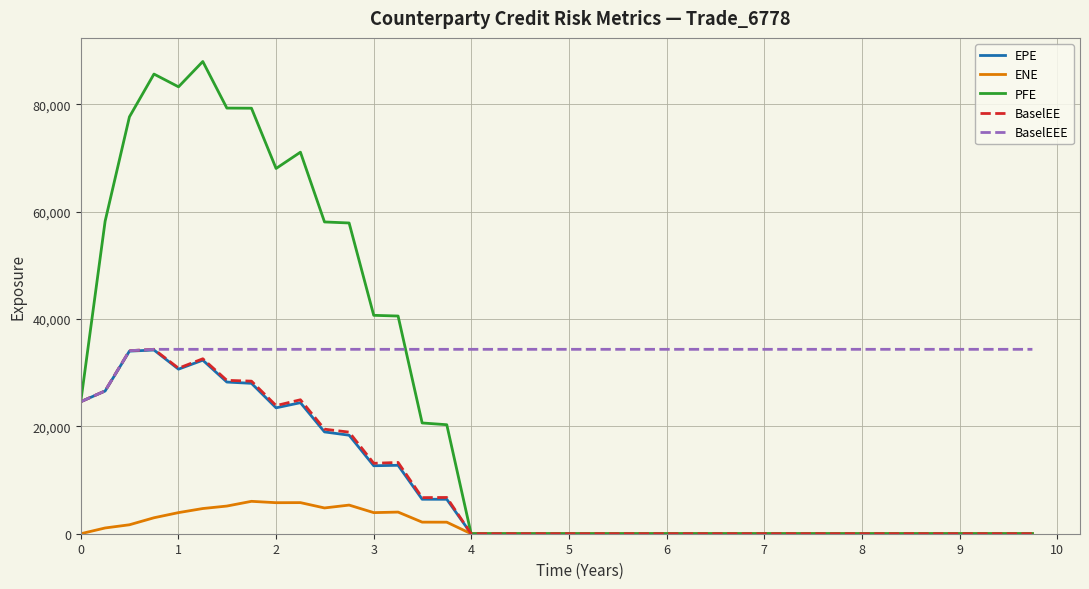

Which series has the largest total across all categories?

BaselEEE